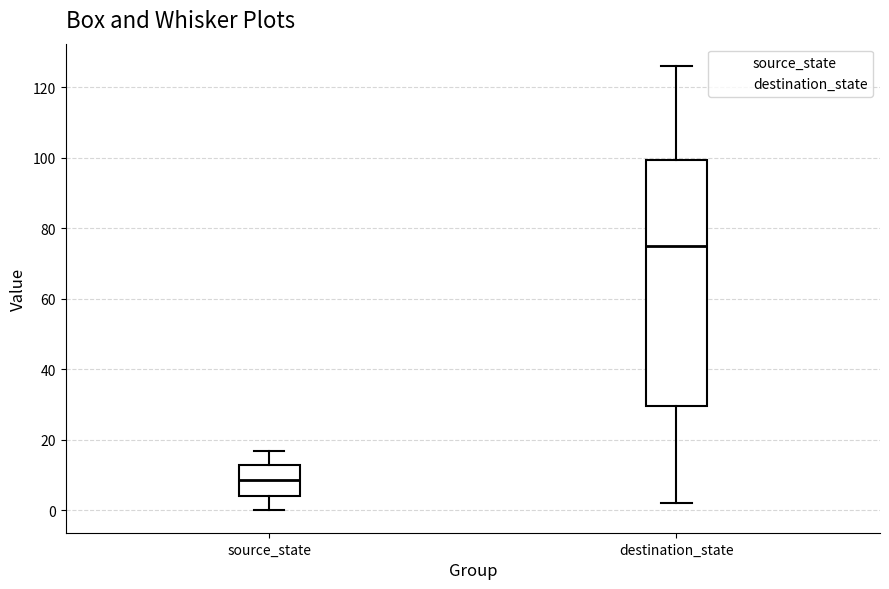

Where does the upper whisker of the box for destination_state end on the y-axis? The values are not printed on the chart, so give them approximately, as read against the axis.

126